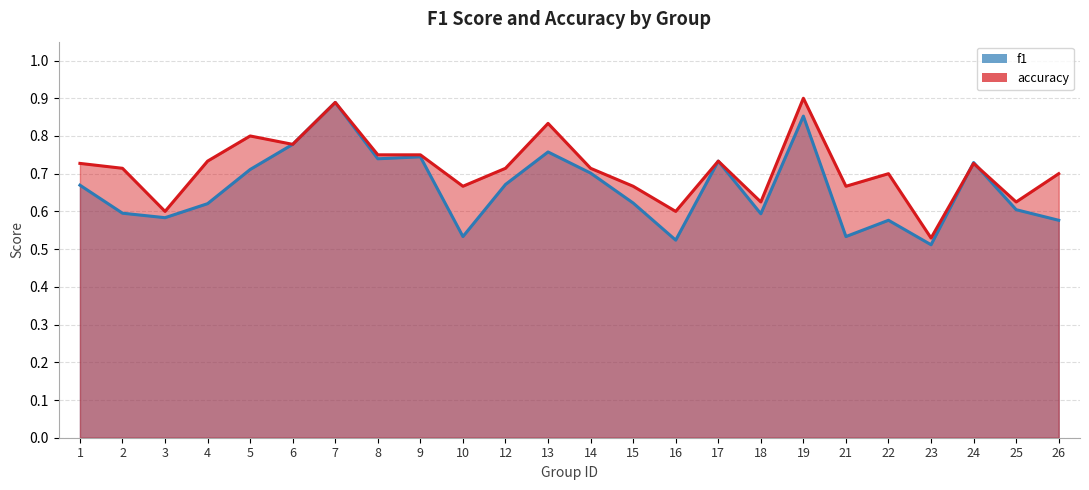

How many interior local peaks does the f1 series have?

7